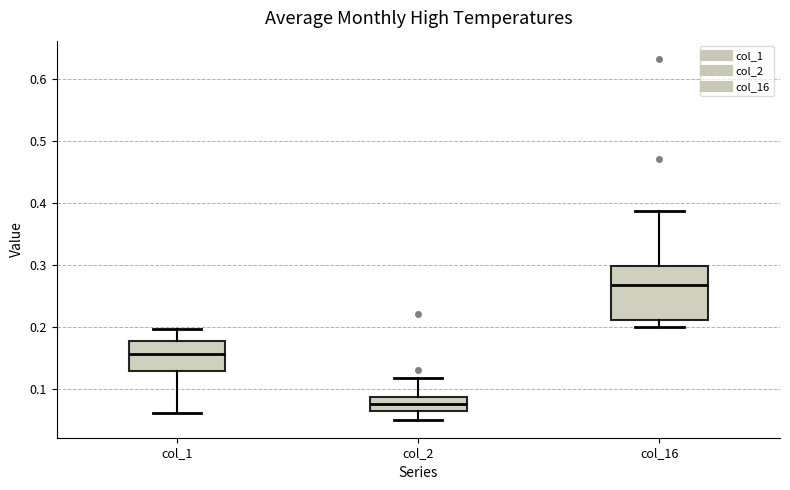

Reading left to right, transcribe this box plot: for each box, give where its median line is, the range the box spans, and where its two whiskers end, as read against the y-axis. The values are not printed on the chart, so give them approximately, as read against the axis.

col_1: median 0.16, box 0.13 to 0.18, whiskers 0.06 to 0.20
col_2: median 0.08, box 0.06 to 0.09, whiskers 0.05 to 0.12
col_16: median 0.27, box 0.21 to 0.30, whiskers 0.20 to 0.39